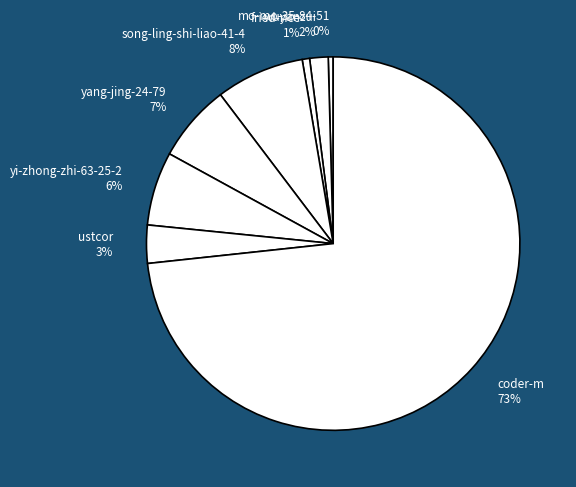

Which has a higher value, mo-mo-35-84-51 or wuyanzui?

wuyanzui